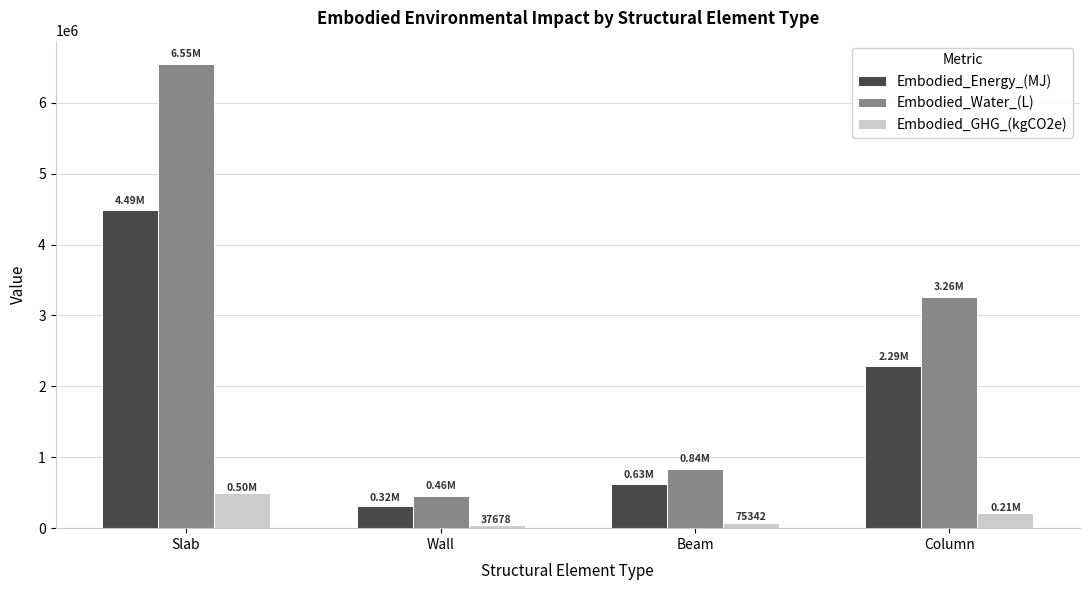

What is the difference between the maximum and second lowest values in the Embodied_Energy_(MJ) series?

3866701.6